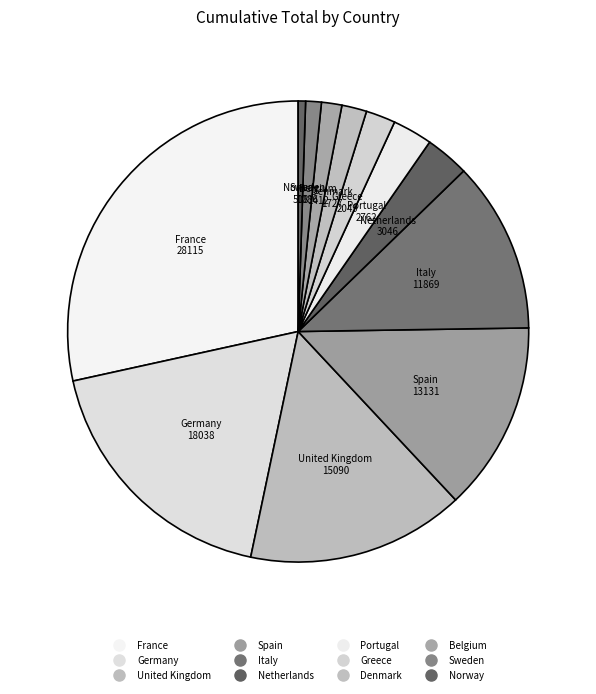

What is the total percentage of United Kingdom and France?

43.7%